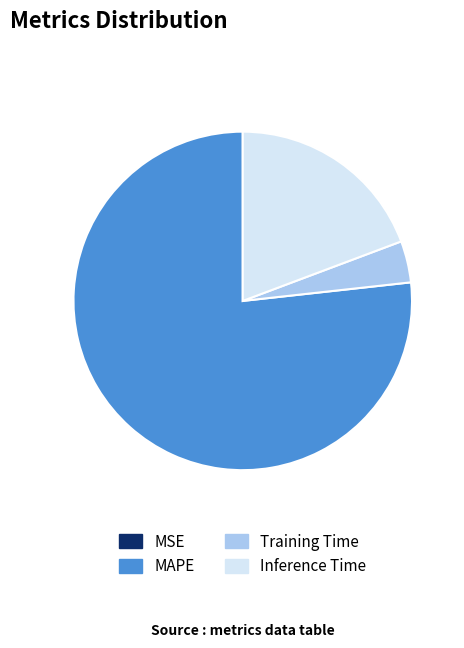

What is the largest slice in the pie chart?

MAPE